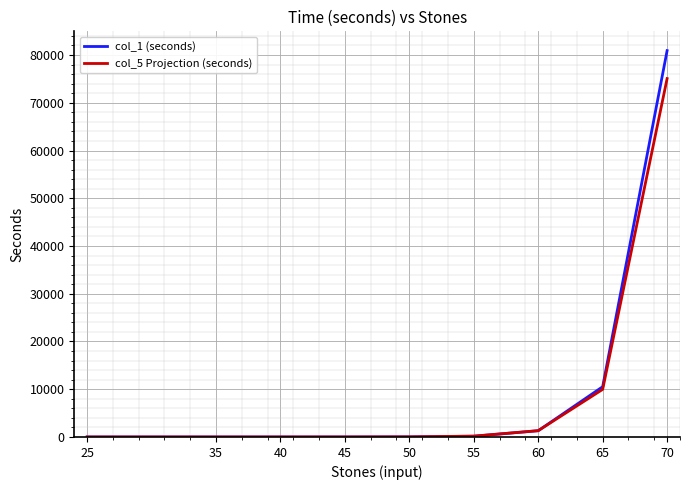

After their last crossing, which series has the higher values: col_1 (seconds) or col_5 Projection (seconds)?

col_1 (seconds)